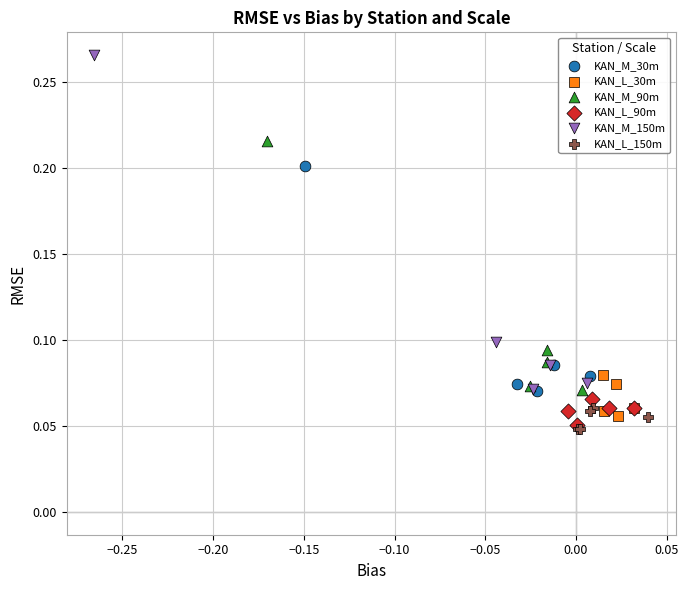

Which series has the largest Y range (max minus min)?

KAN_M_150m